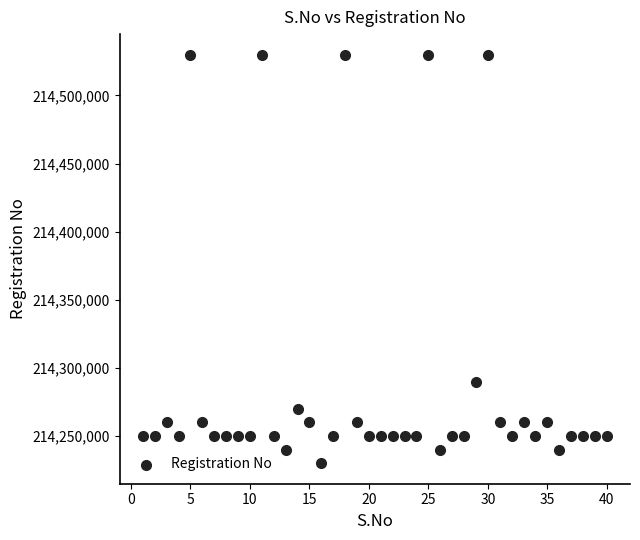

What Y value in the scatter plot is closest to 214380014?

214290002